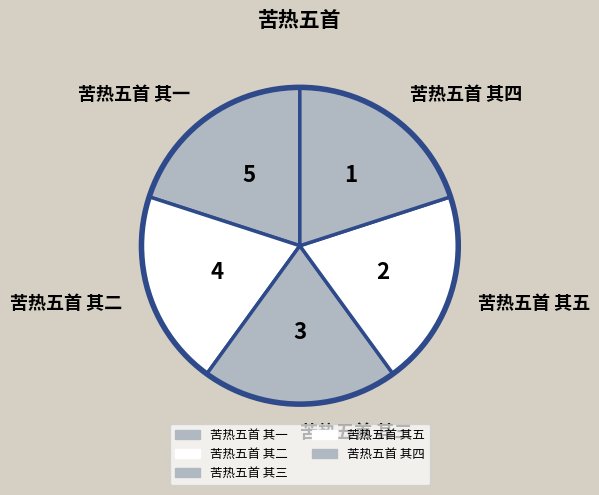

Is there a majority slice in this chart?

No